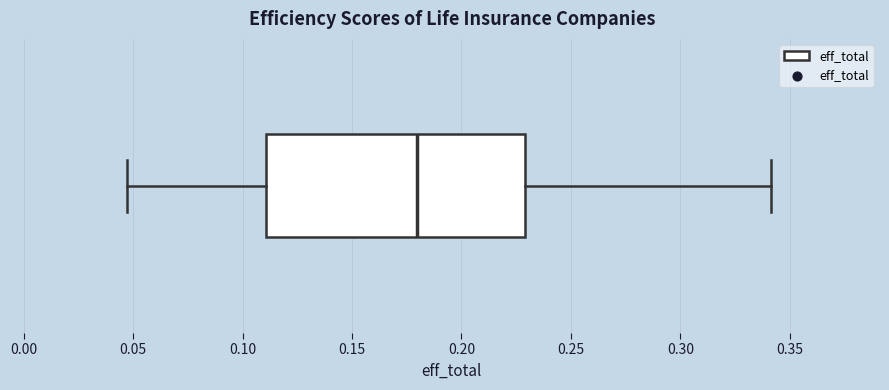

Where does the right whisker of the box end on the x-axis? The values are not printed on the chart, so give them approximately, as read against the axis.

0.340